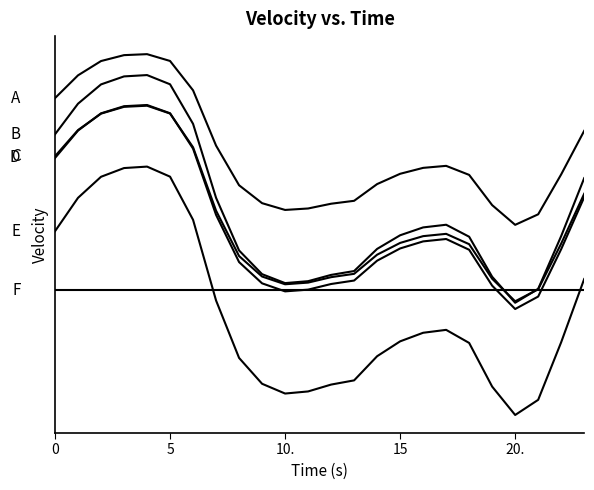

Is this an area chart (filled region under the line)?

No